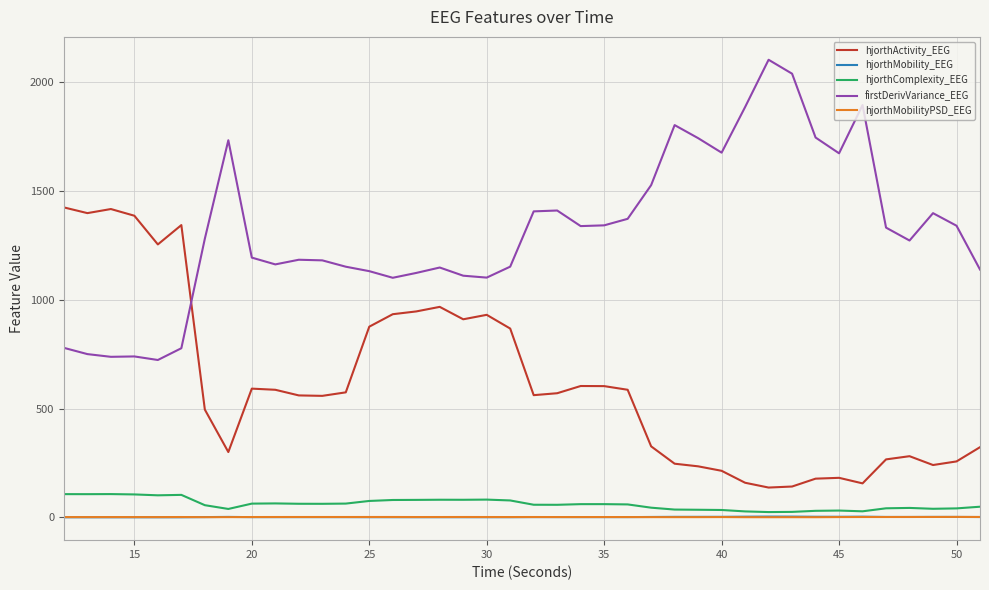

True or false: firstDerivVariance_EEG and hjorthComplexity_EEG intersect in this chart.

False